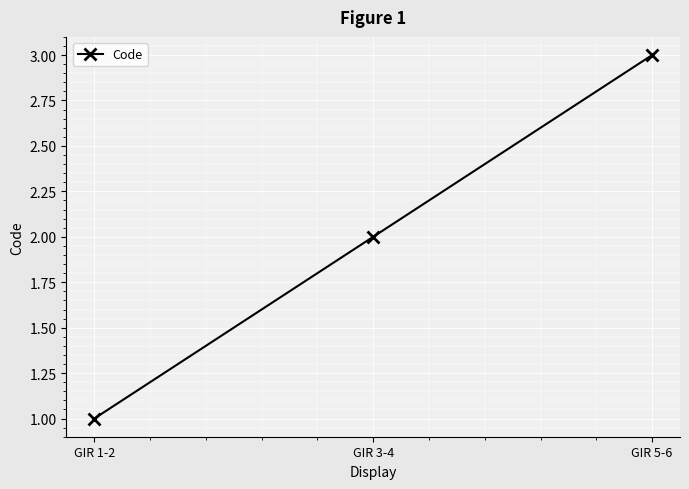

What is the value of the 3rd point from the left?

3